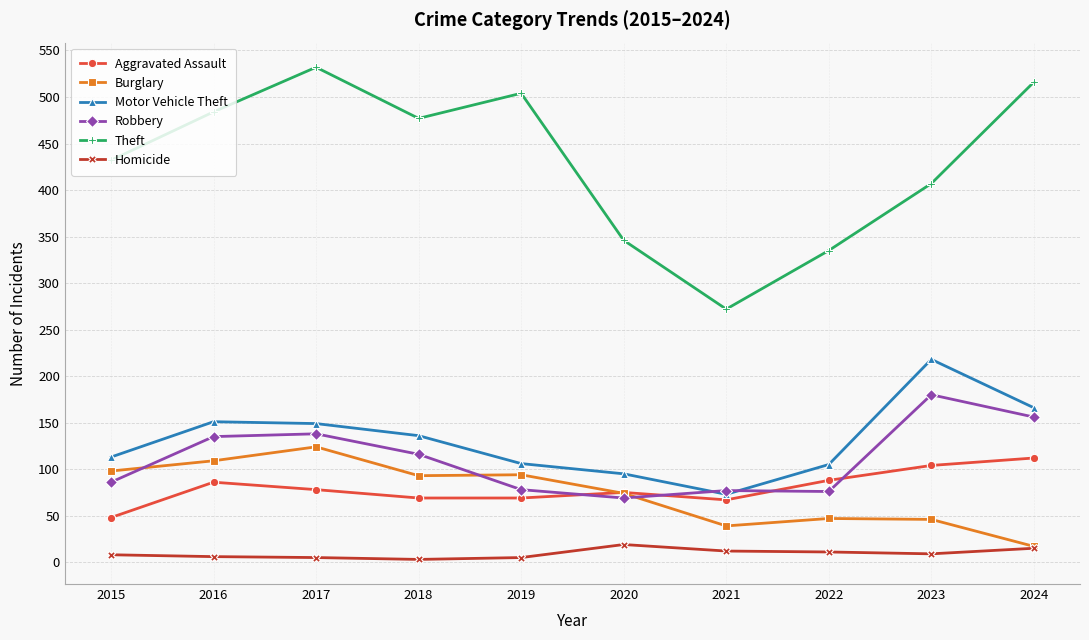

How many data points in Burglary are less than 93?

5